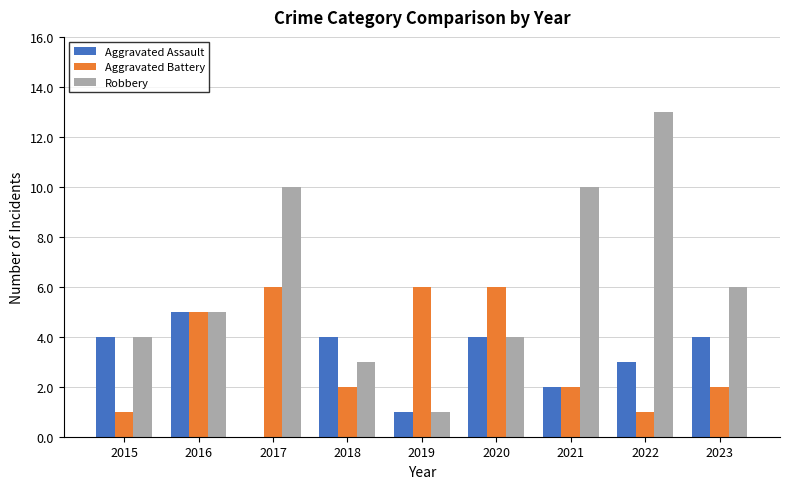

What is the sum of all Aggravated Assault values?

27